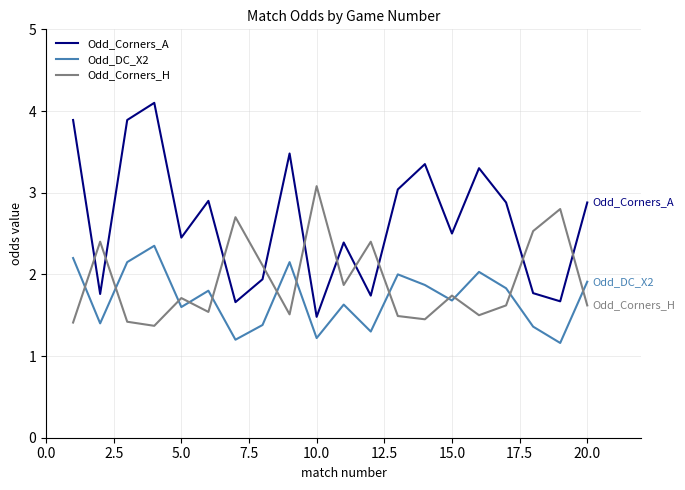

What is the difference between the maximum and minimum values in the Odd_Corners_H series?

1.7